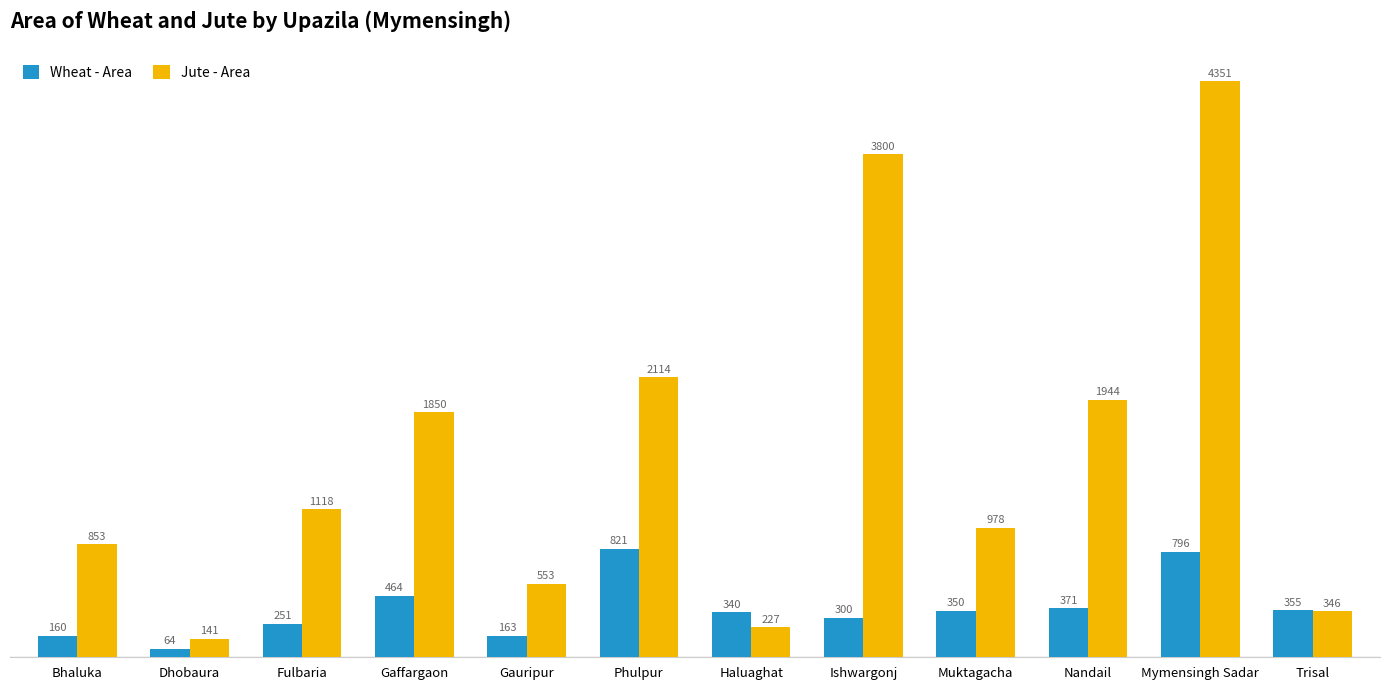

Where does the Wheat - Area series first go above 350?

Gaffargaon